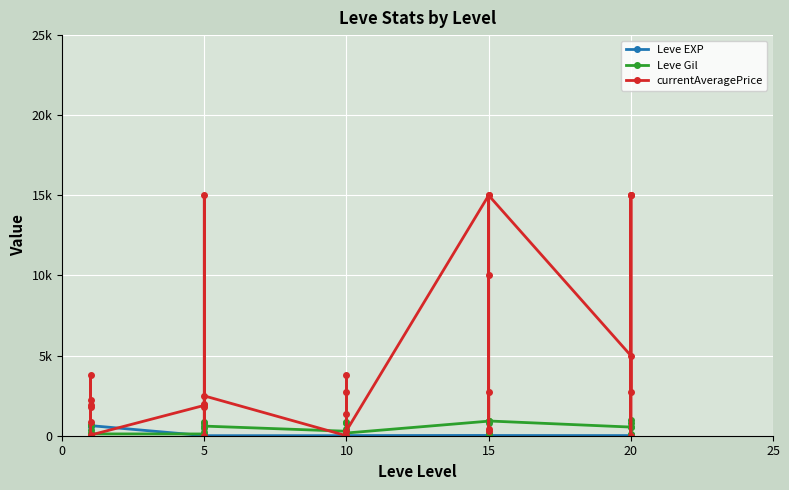

True or false: Leve Gil has more than 2 points higher than both neighbors.

True